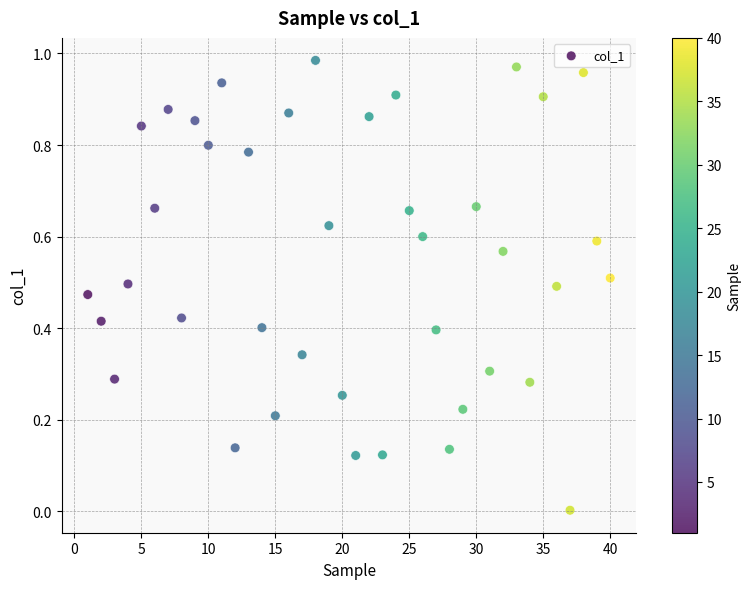

How many data points are displayed?

40